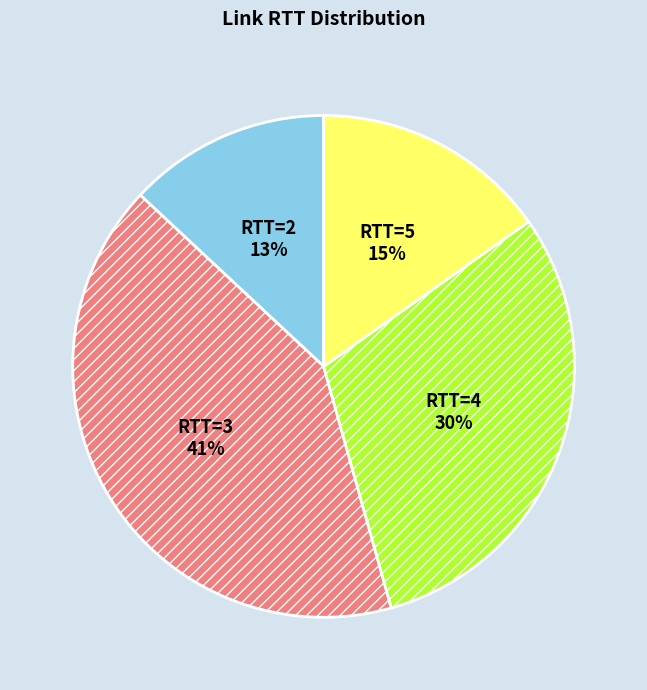

How many slices are in this pie chart?

4